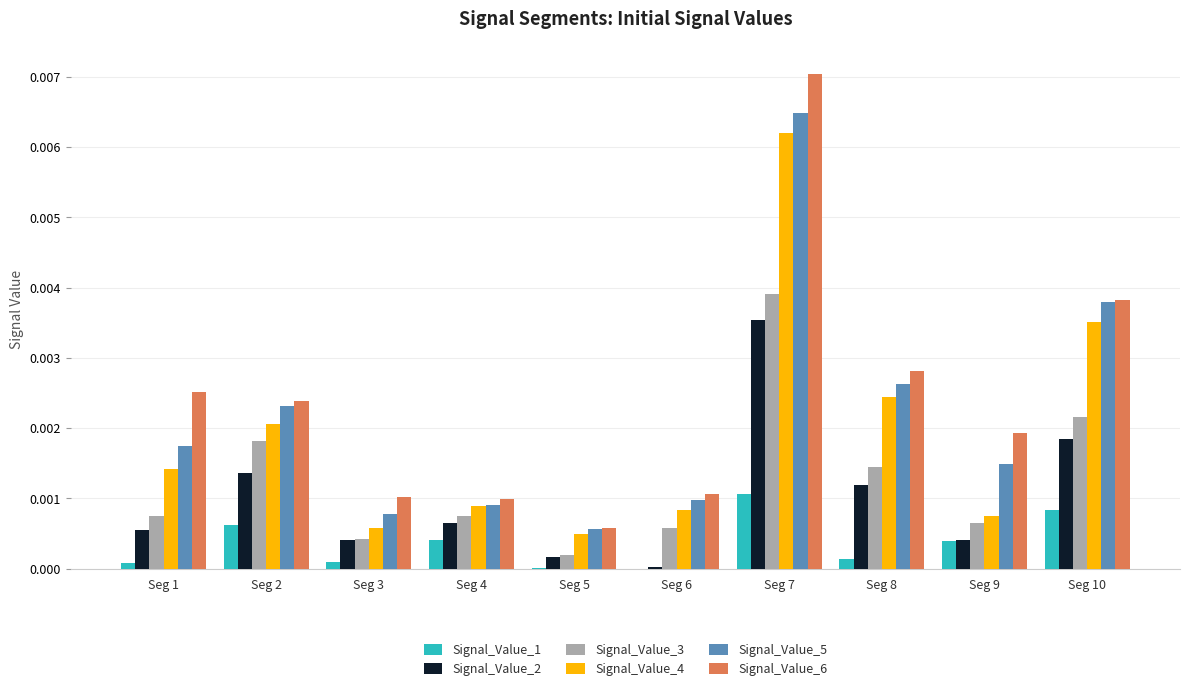

Is the value of Signal_Value_5 at Seg 5 greater than the value of Signal_Value_3 at Seg 8?

No